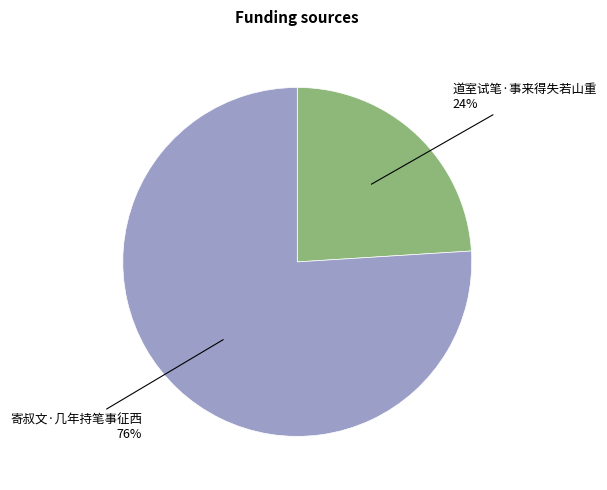

To the nearest percent, what is the difference between the largest and smallest slice percentages?

52%